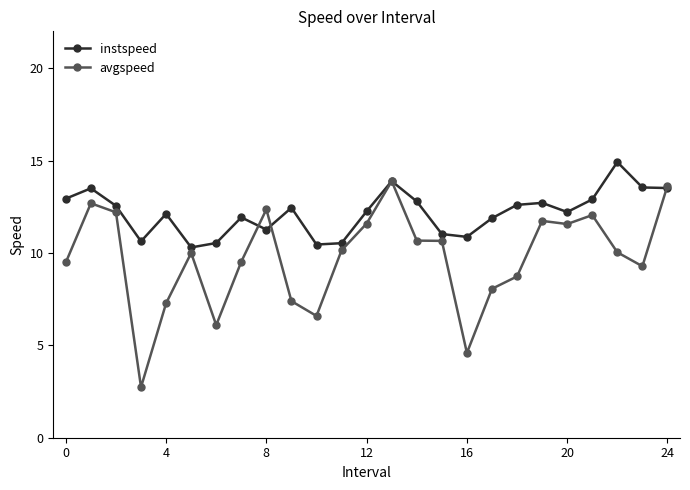

Which series has the largest range (max minus min)?

avgspeed